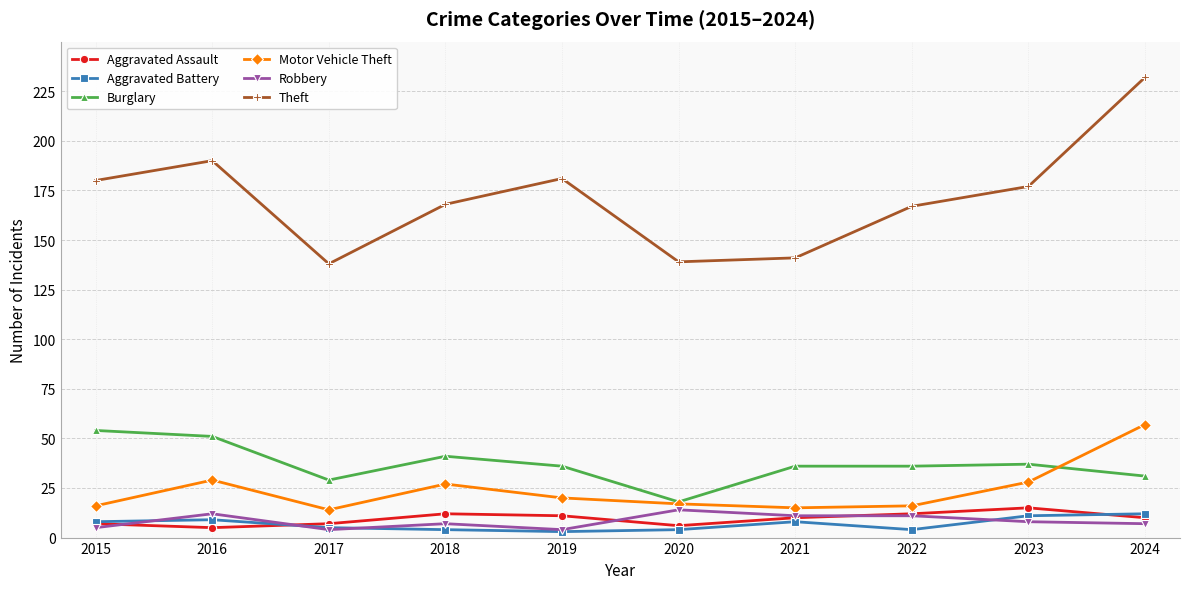

How many data points does each series have?

10